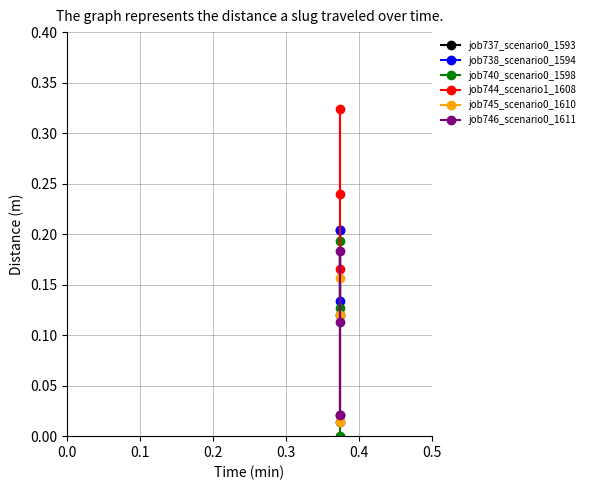

How many distinct data groups are displayed?

6